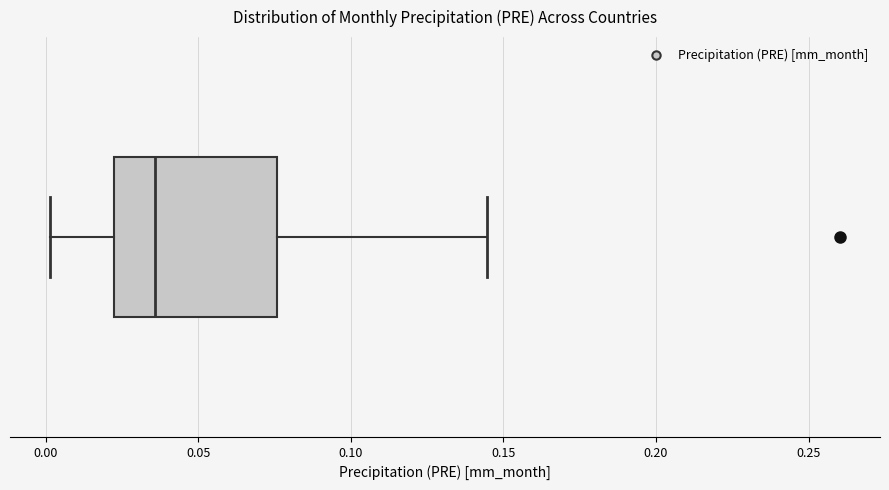

Where does the right whisker of the box end on the x-axis? The values are not printed on the chart, so give them approximately, as read against the axis.

0.145